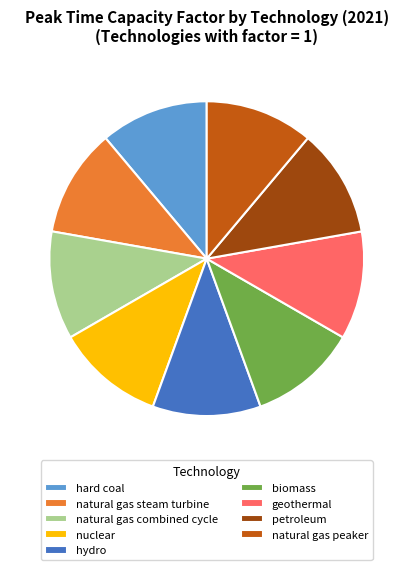

Is it true that nuclear is 18% of the pie?

False